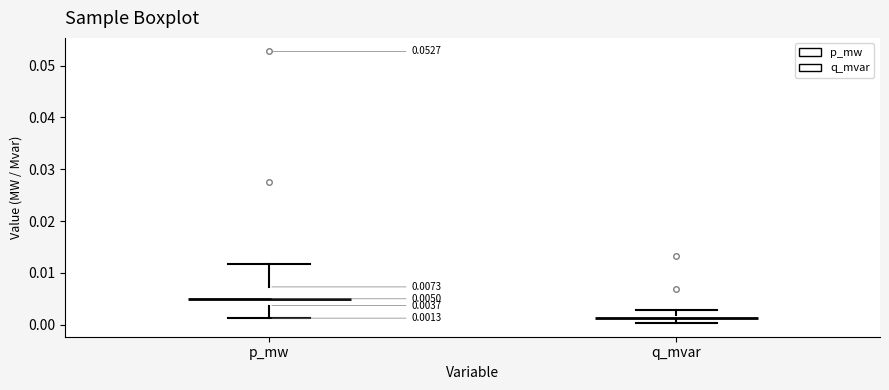

Comparing the boxes themselves (not the whiskers), which one is the tallest?

p_mw